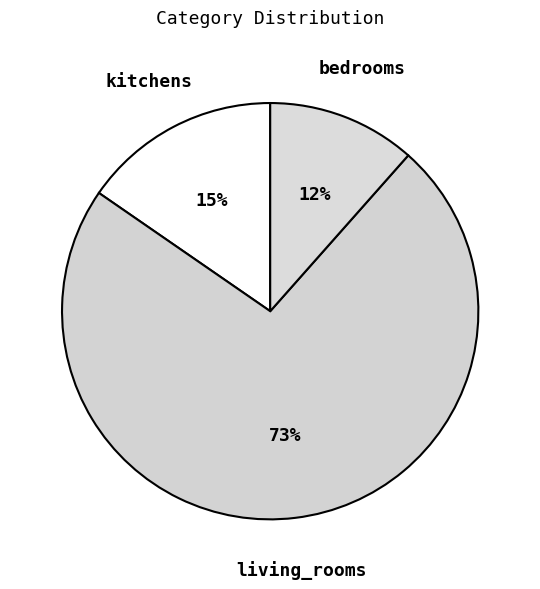

To the nearest percent, what is the combined percentage of bedrooms and kitchens?

27%